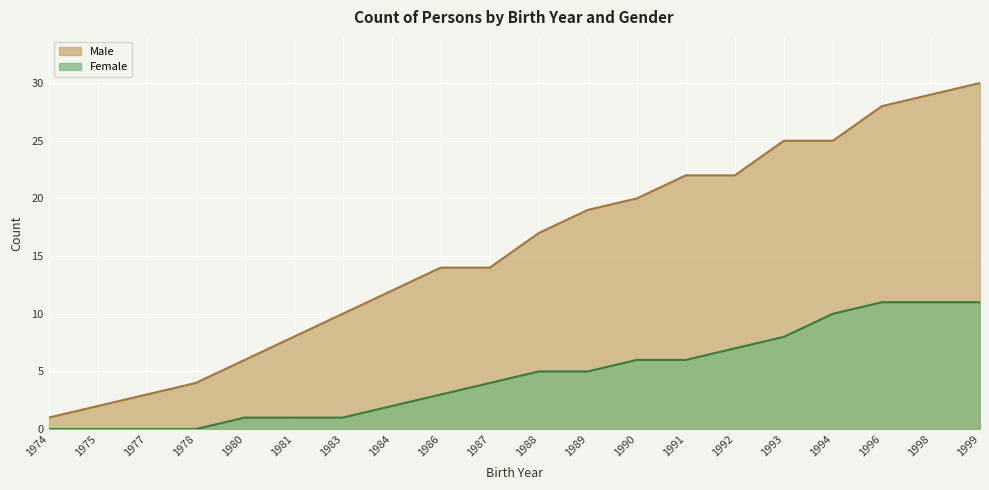

True or false: Male and Female cross at least once.

False